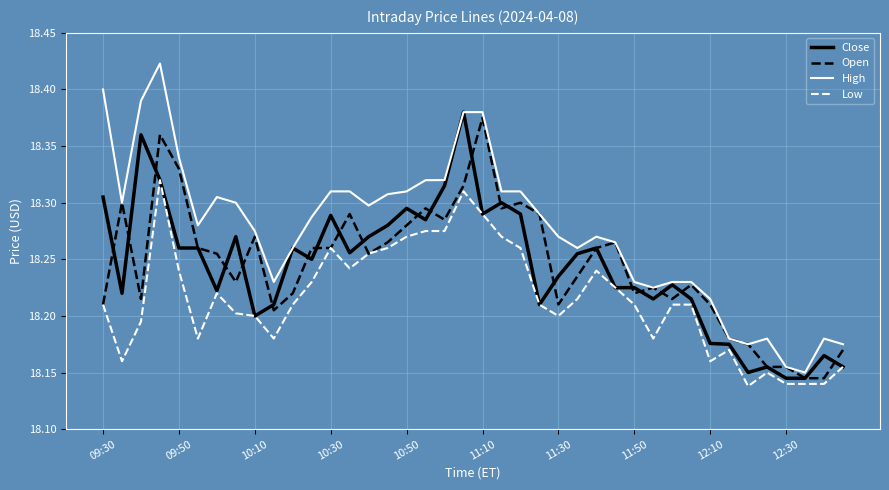

True or false: High and Low intersect in this chart.

False